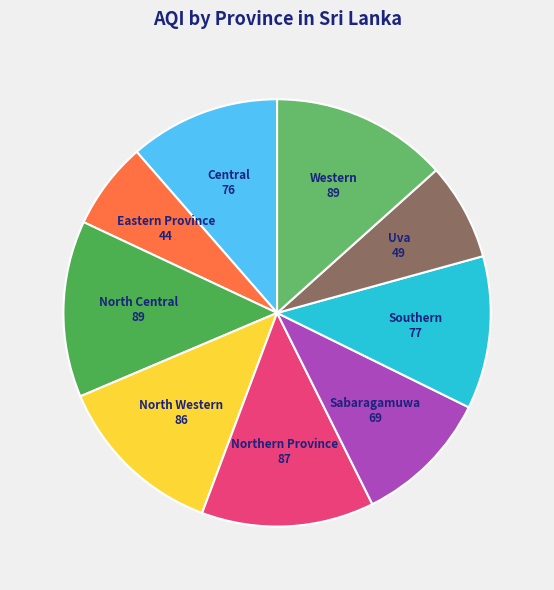

How many slices are in this pie chart?

9